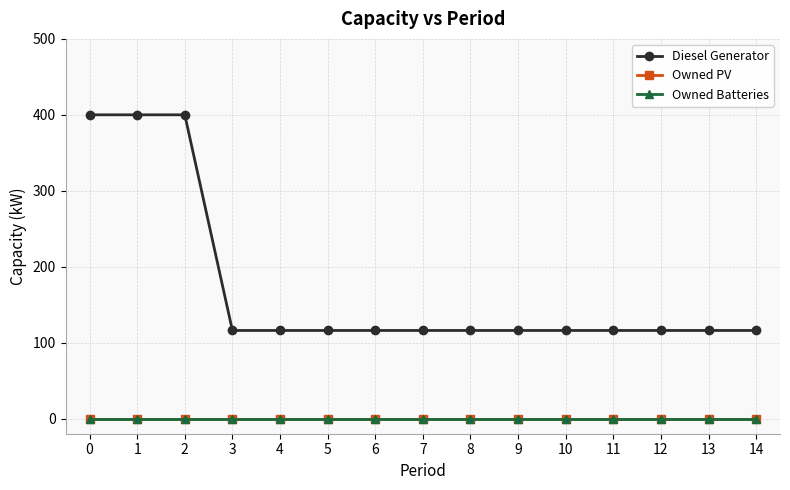

Is this an area chart (filled region under the line)?

No